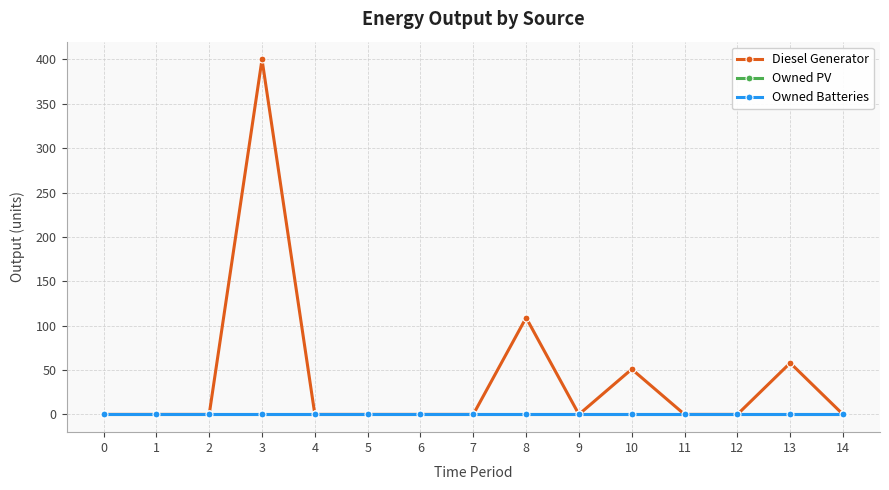

Reading right to left, list all the values displayed in this chart.

Diesel Generator: 14=0	13=58	12=0	11=0	10=51	9=0	8=109	7=0	6=0	5=0	4=0	3=400	2=0	1=0	0=0
Owned PV: 14=0	13=0	12=0	11=0	10=0	9=0	8=0	7=0	6=0	5=0	4=0	3=0	2=0	1=0	0=0
Owned Batteries: 14=0	13=0	12=0	11=0	10=0	9=0	8=0	7=0	6=0	5=0	4=0	3=0	2=0	1=0	0=0